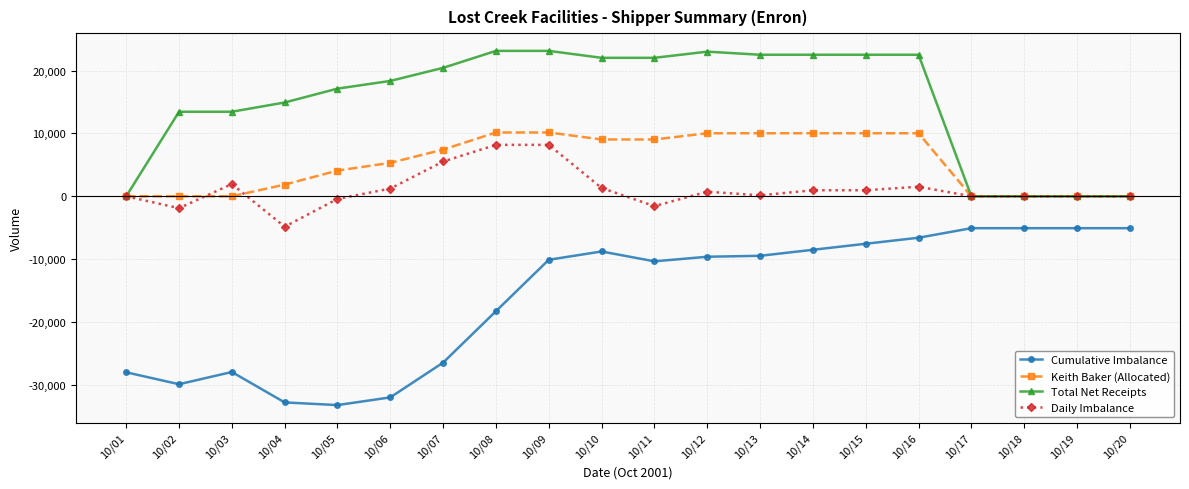

Rank the series at 10/16 from highest to lowest value.

Total Net Receipts, Keith Baker (Allocated), Daily Imbalance, Cumulative Imbalance